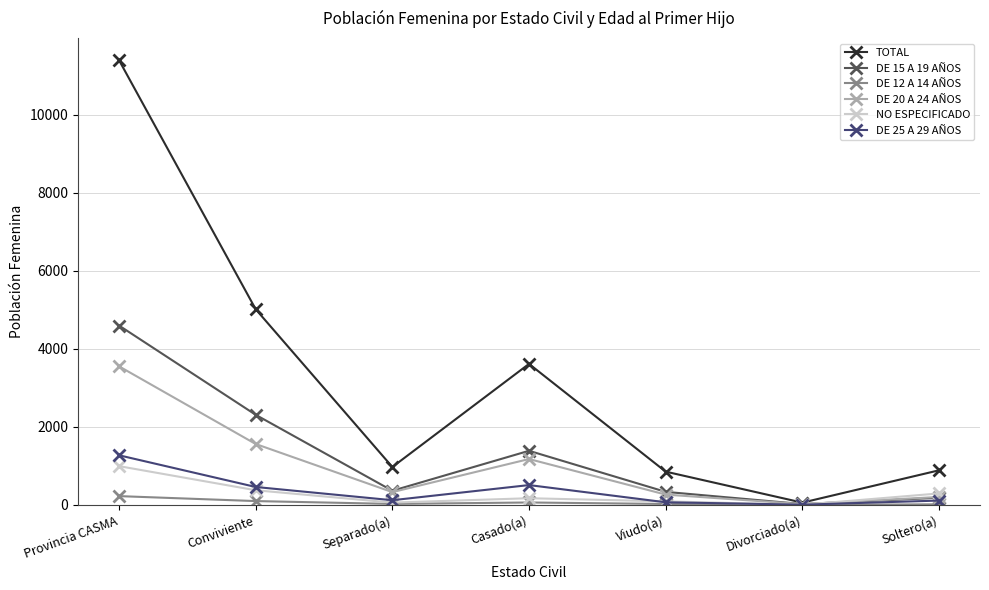

Which series has the widest spread of values?

TOTAL